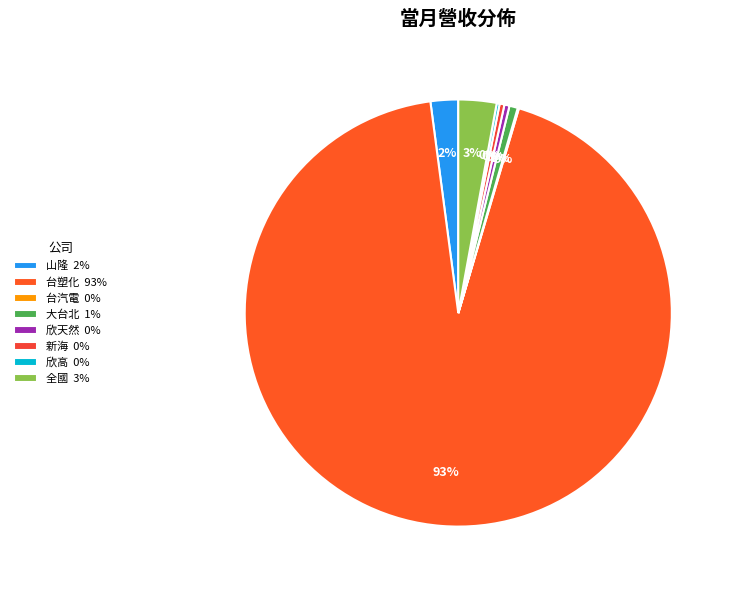

Is it true that 大台北 is 1% of the pie?

True